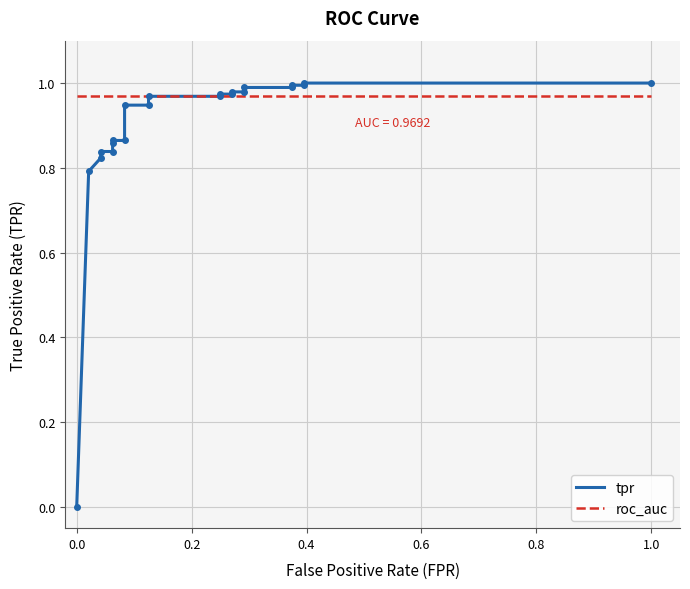

How many values in tpr are above zero?

21